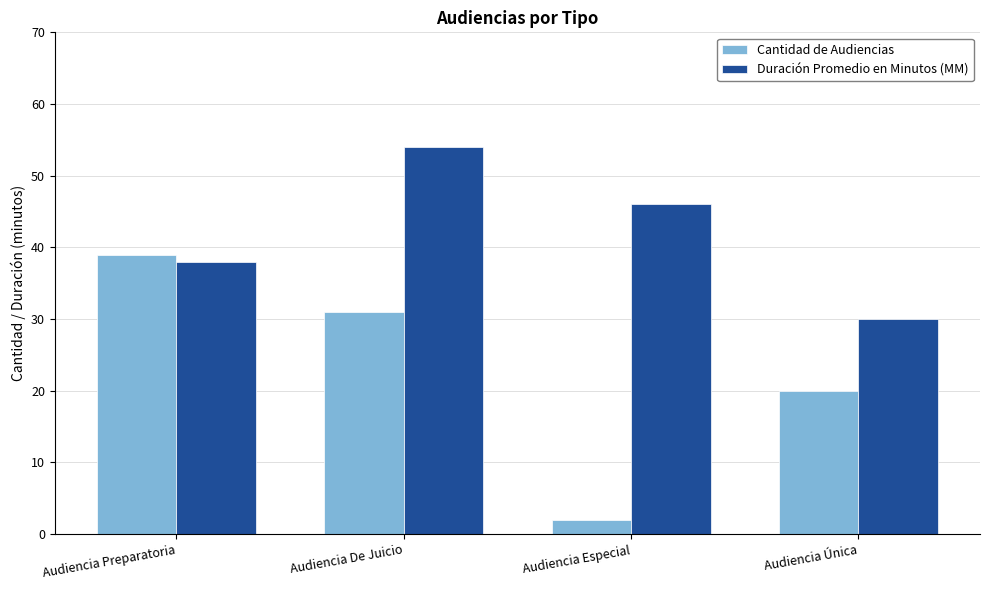

Reading left to right, what are all the values shown in this chart?

Cantidad de Audiencias: Audiencia Preparatoria=39	Audiencia De Juicio=31	Audiencia Especial=2	Audiencia Única=20
Duración Promedio en Minutos (MM): Audiencia Preparatoria=38	Audiencia De Juicio=54	Audiencia Especial=46	Audiencia Única=30